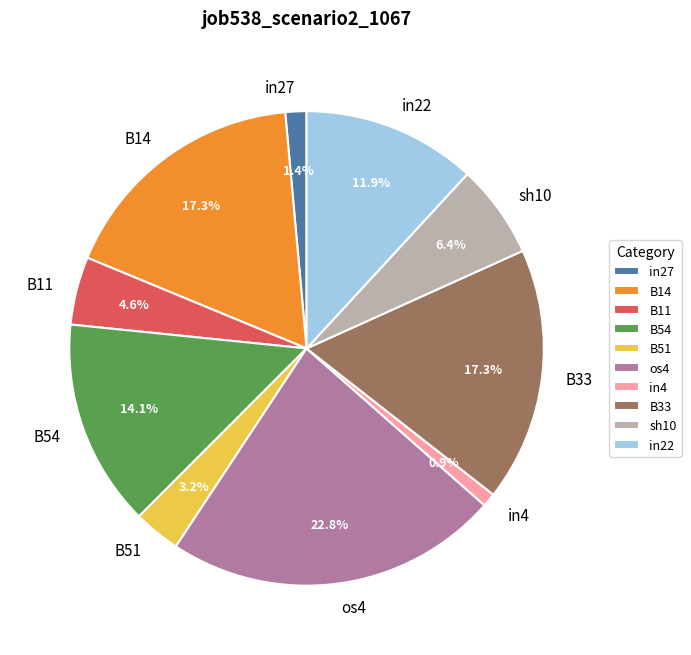

To the nearest percent, what portion does in27 represent?

1%